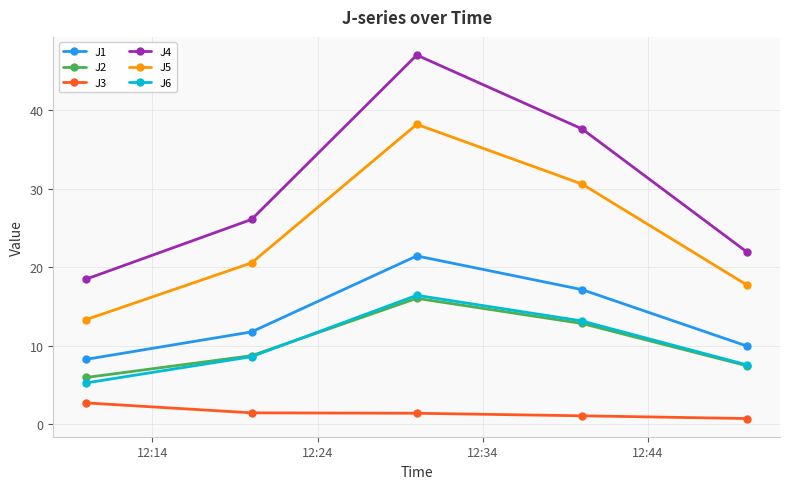

Which series has the largest range (max minus min)?

J4